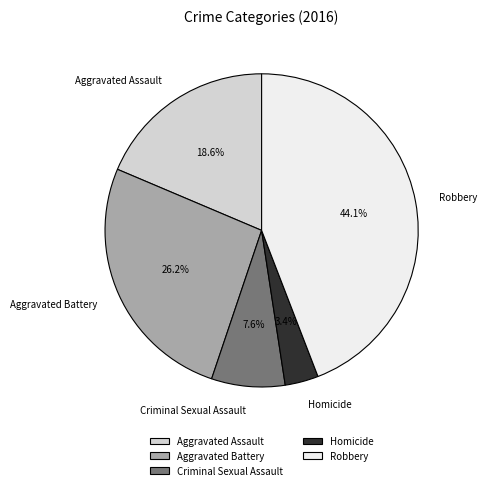

True or false: Robbery accounts for 52% of the total.

False